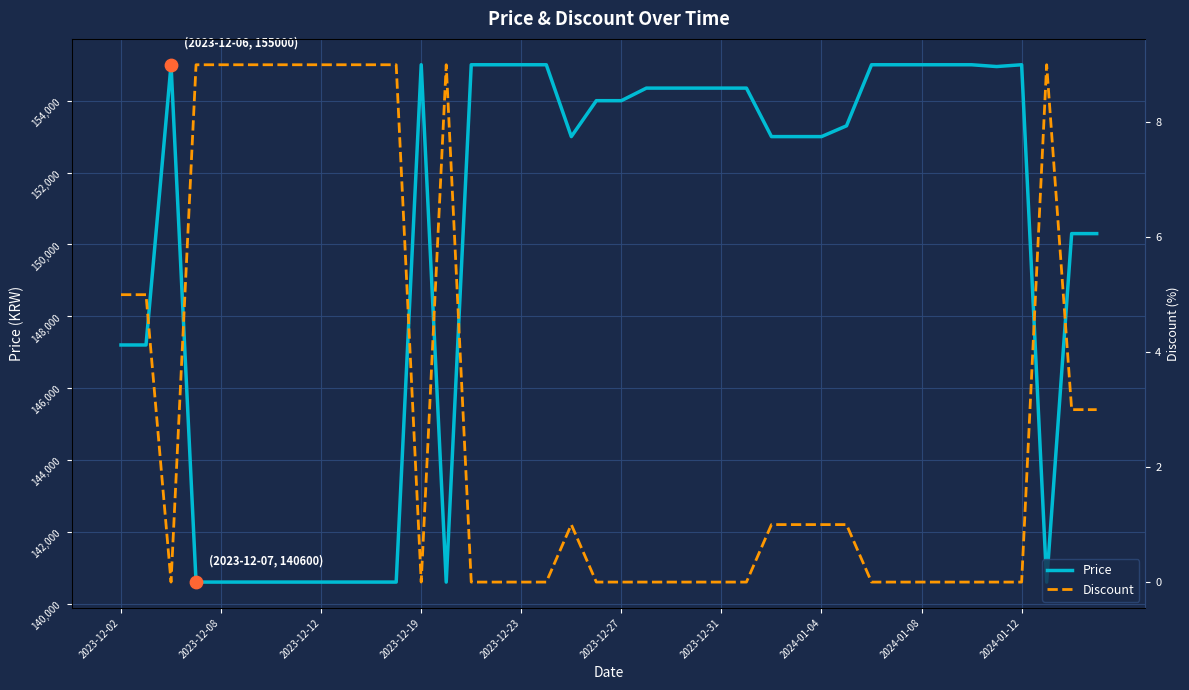

What is the minimum value for Price?

140600